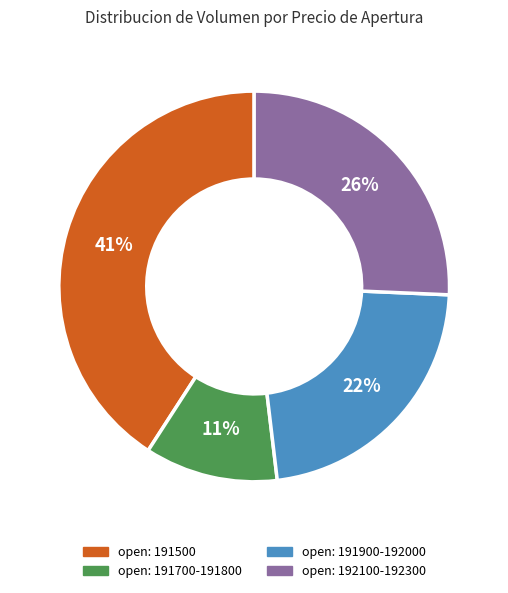

Does any single category account for the majority?

No